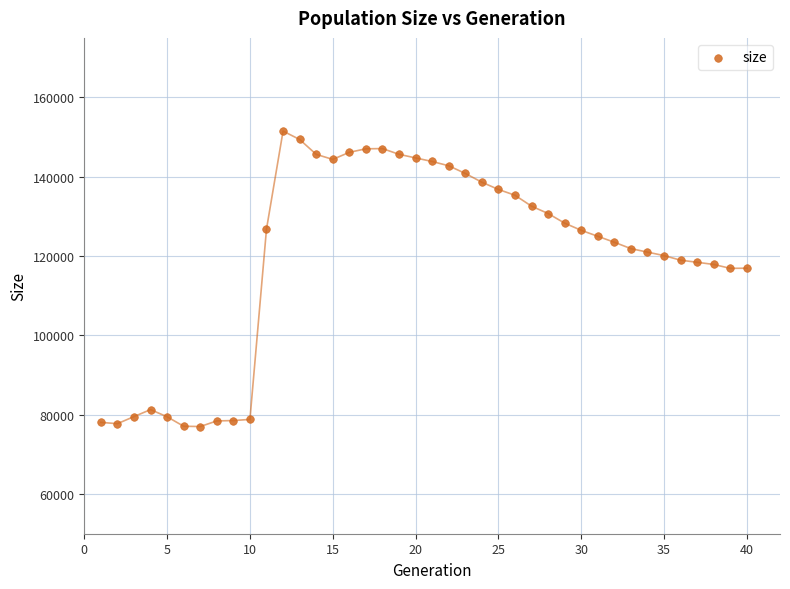

What is the range of Y values (max minus min)?

74482